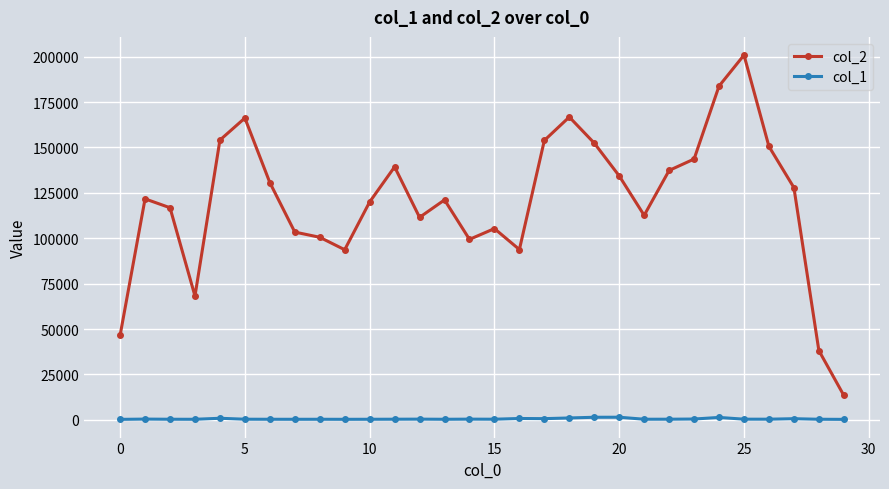

True or false: col_2 has more than 0 points higher than both neighbors.

True